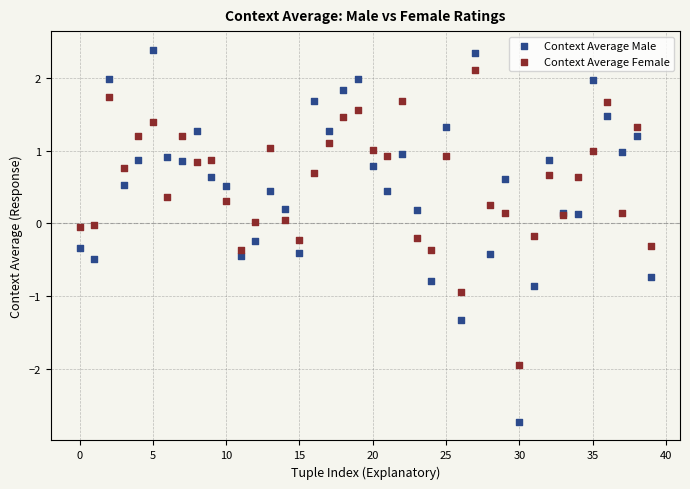

Which series contains the lowest Y value?

Context Average Male